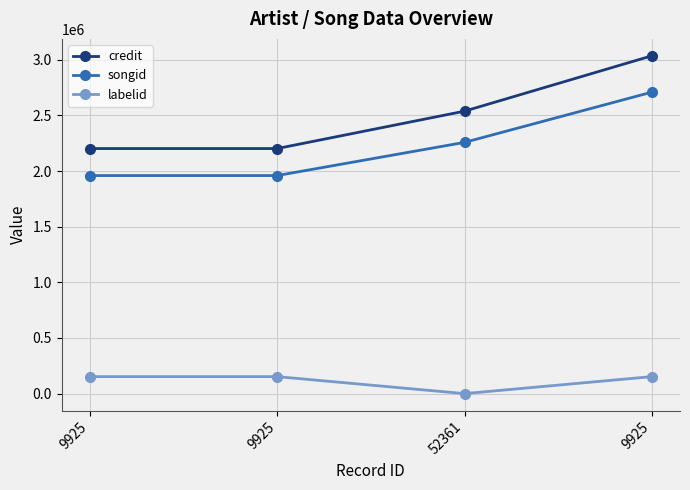

What is the sum of the credit values at 9925 and 9925?

5239271